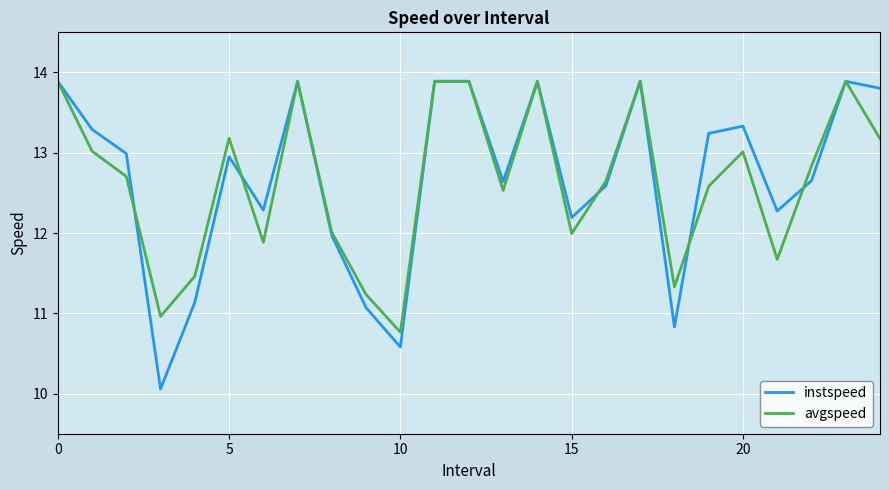

What is the maximum value shown in the chart?

13.9